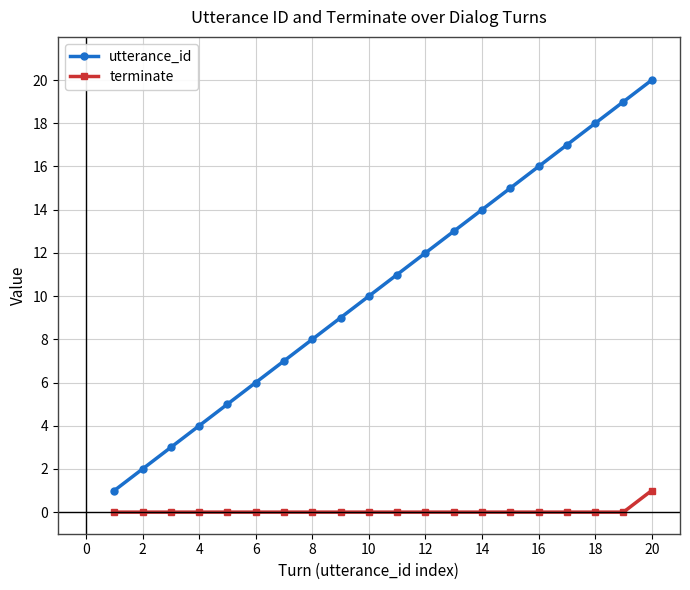

Which series has the largest total across all categories?

utterance_id